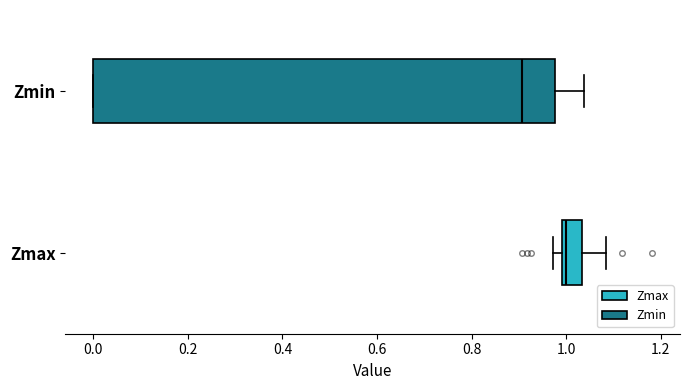

Reading bottom to top, transcribe this box plot: for each box, give where its median line is, the range the box spans, and where its two whiskers end, as read against the x-axis. The values are not printed on the chart, so give them approximately, as read against the axis.

Zmax: median 1.00 (just right of the box's left edge), box 1.00 to 1.04, whiskers 0.98 to 1.08
Zmin: median 0.90, box 0.00 to 0.98, whiskers 0.00 to 1.04